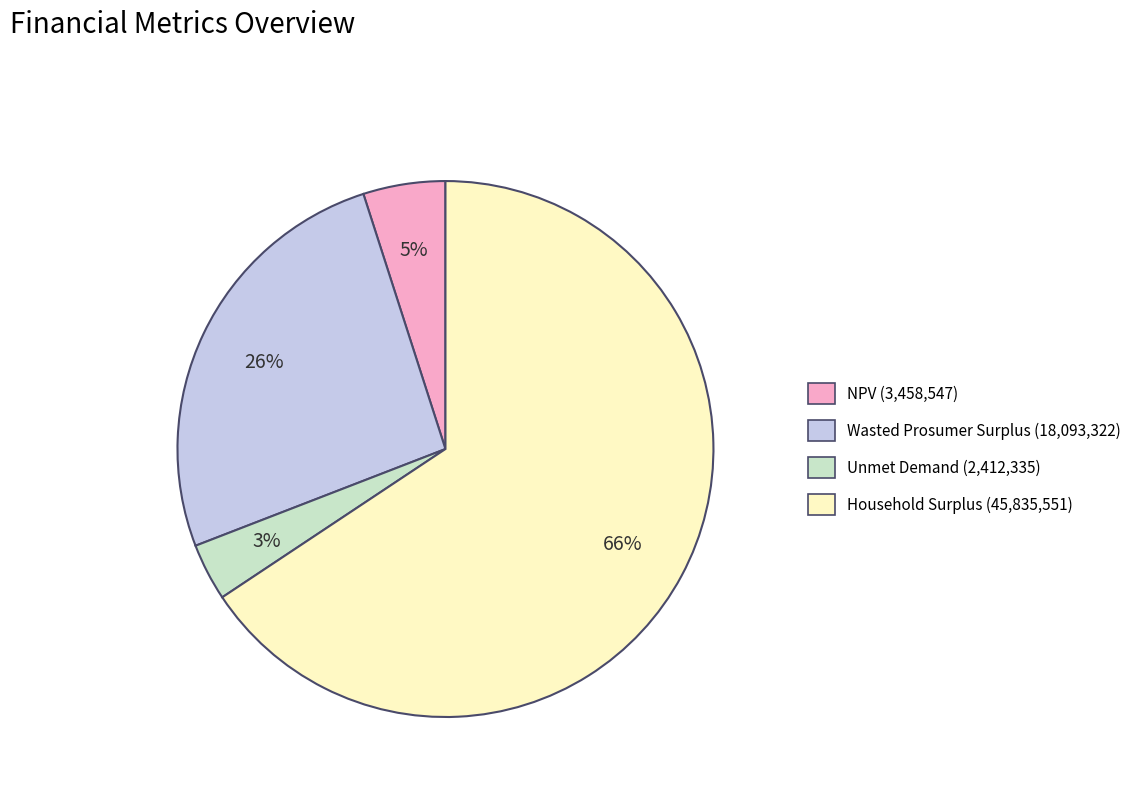

To the nearest percent, what portion does Household Surplus represent?

66%